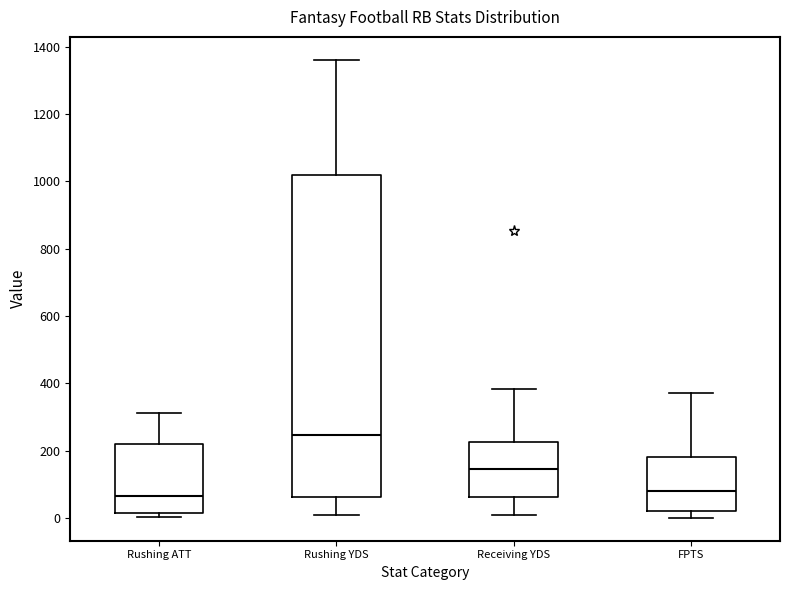

Which box has the highest median line?

Rushing YDS